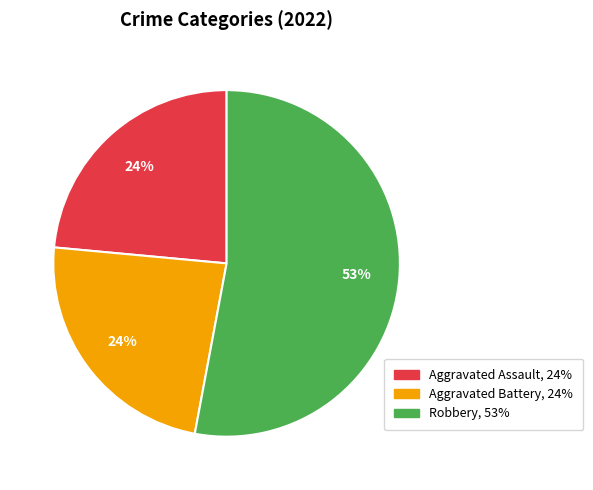

Does any single category account for the majority?

Yes